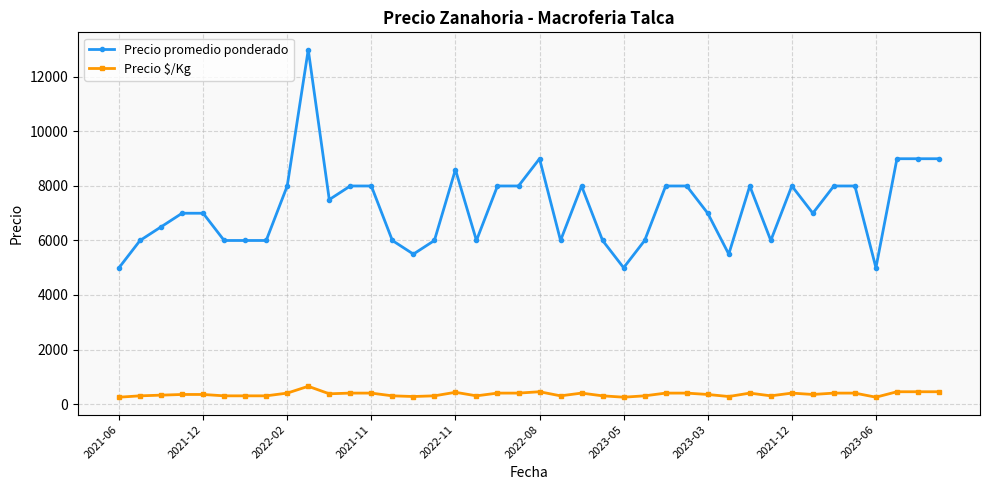

Which series has the widest spread of values?

Precio promedio ponderado